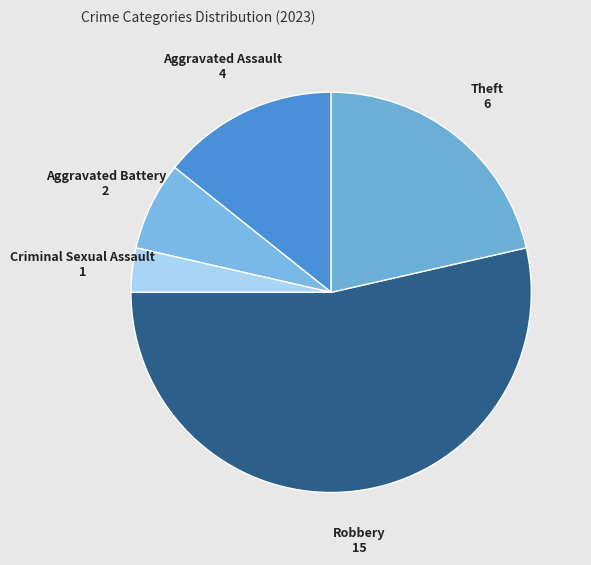

Between Theft and Aggravated Assault, which is larger?

Theft